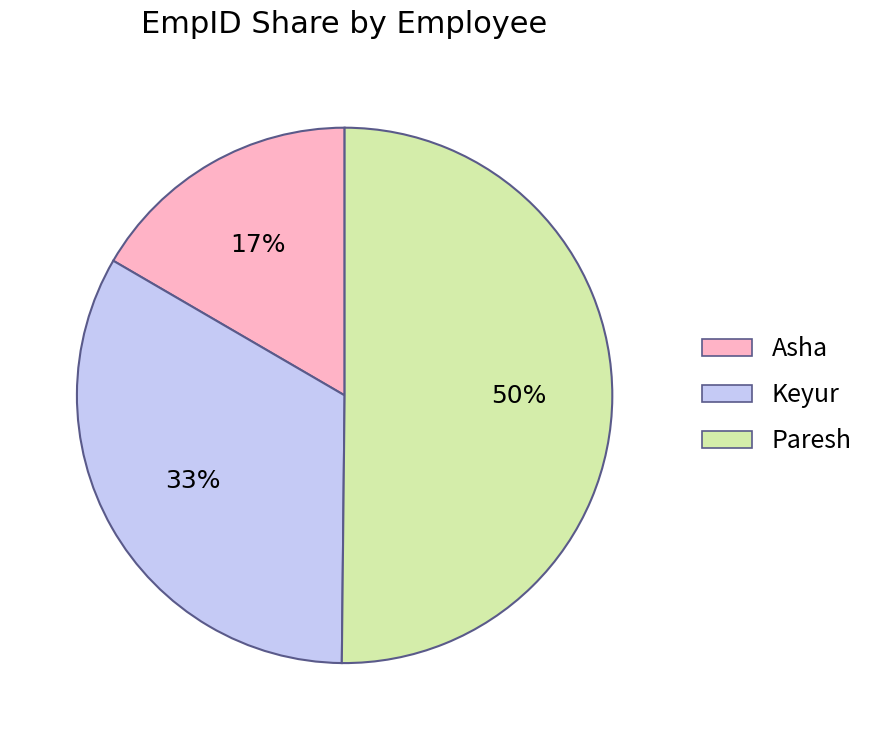

Rank the categories by value from highest to lowest.

Paresh, Keyur, Asha